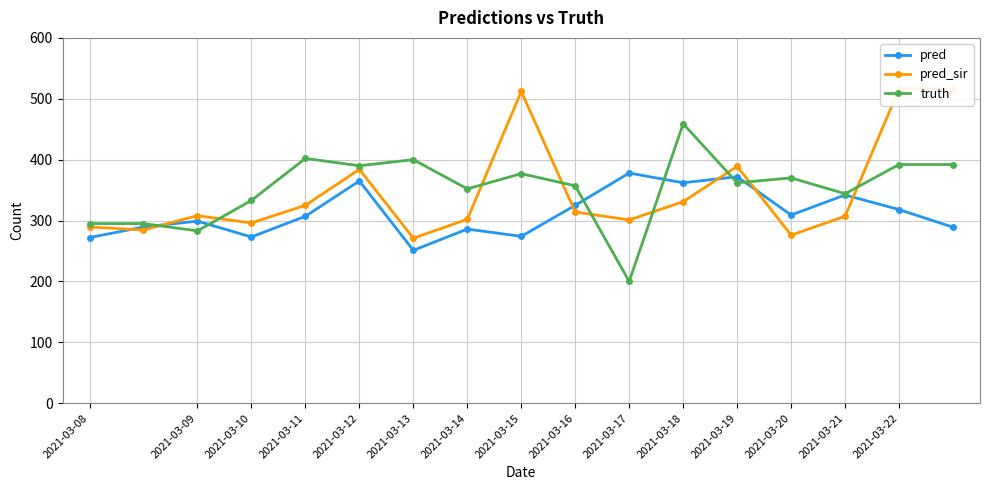

Is it true that pred equals 464.8 at 2021-03-22?

False